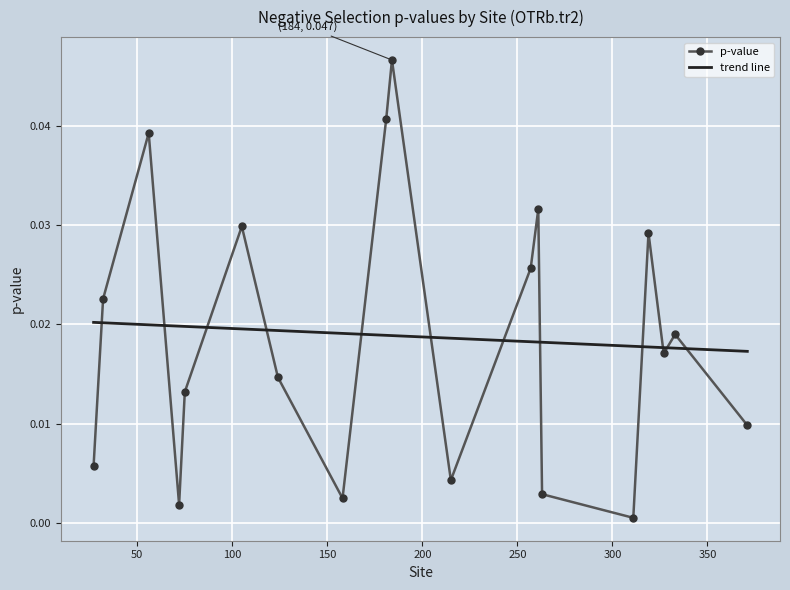

Which label corresponds to the largest value in the chart?

184